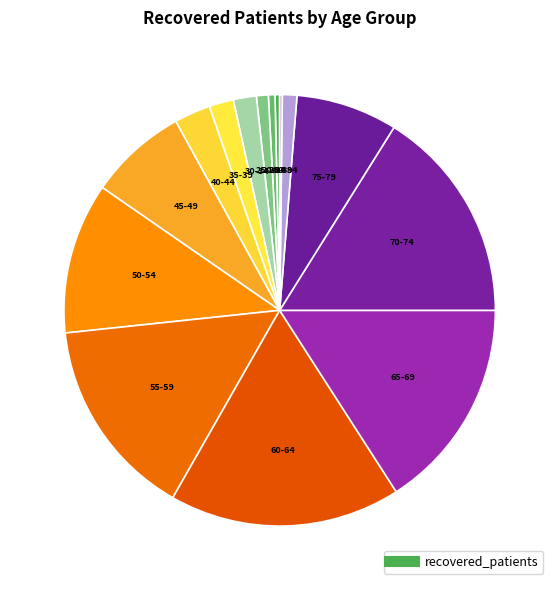

To the nearest percent, what is the average slice percentage?

7%